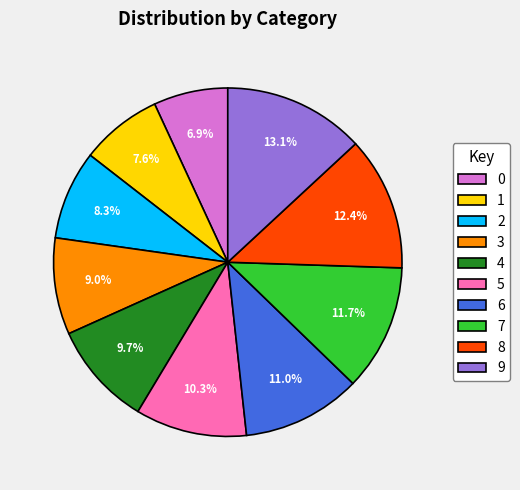

Between 7 and 3, which is larger?

7